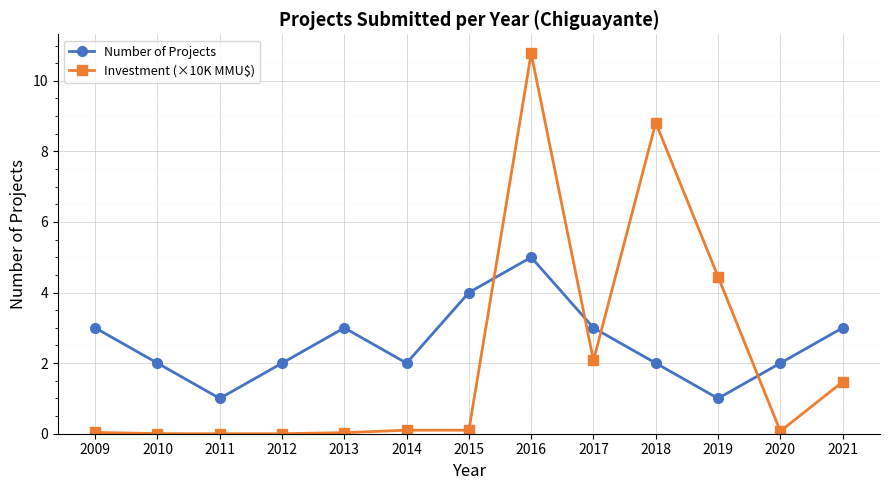

At 2010, list the series in order from largest to smallest.

Number of Projects, Investment (×10K MMU$)